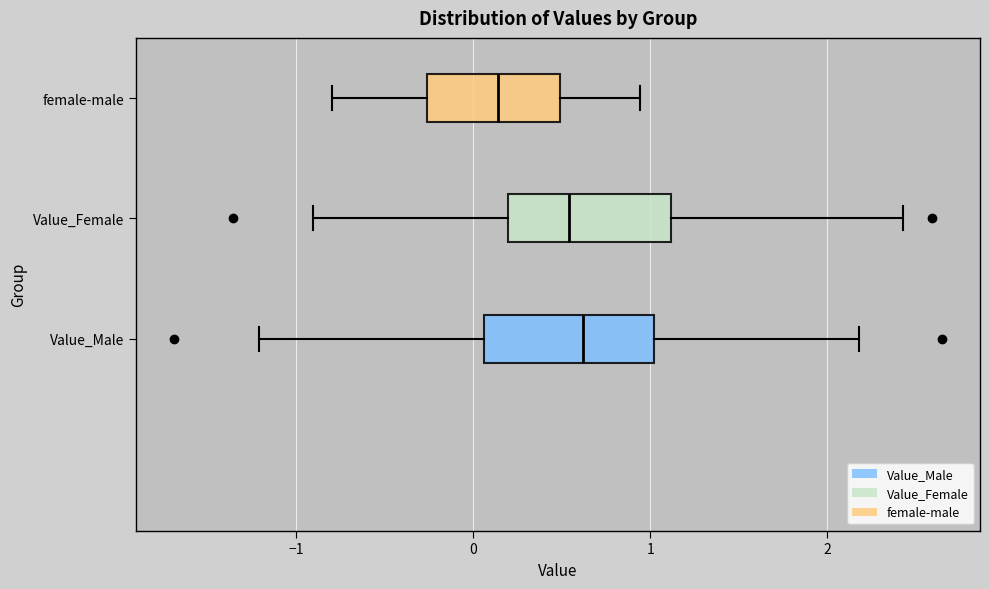

Reading bottom to top, read every box against the x-axis: the position of its median line, the range the box covers, and the ends of its whiskers. The values are not printed on the chart, so give them approximately, as read against the axis.

Value_Male: median 0.6, box 0.1 to 1.0, whiskers -1.2 to 2.2
Value_Female: median 0.5, box 0.2 to 1.1, whiskers -0.9 to 2.4
female-male: median 0.1, box -0.3 to 0.5, whiskers -0.8 to 0.9